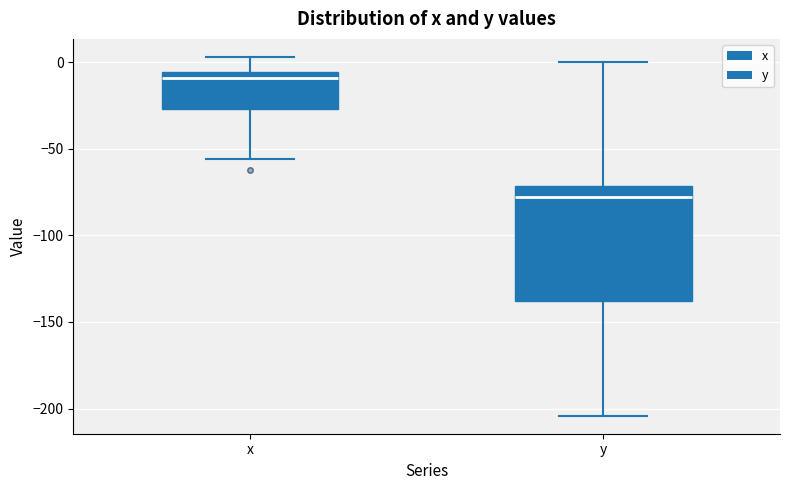

Which box has the lowest median line?

y